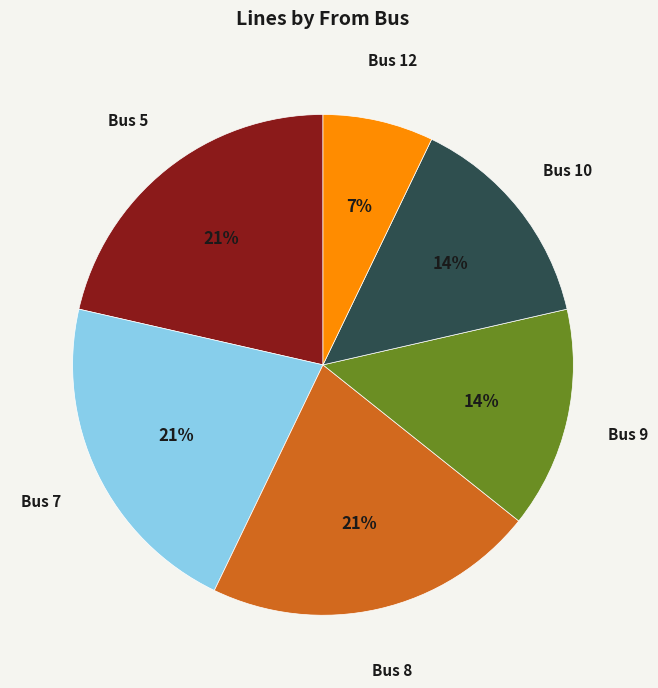

To the nearest percent, what is the average slice percentage?

17%